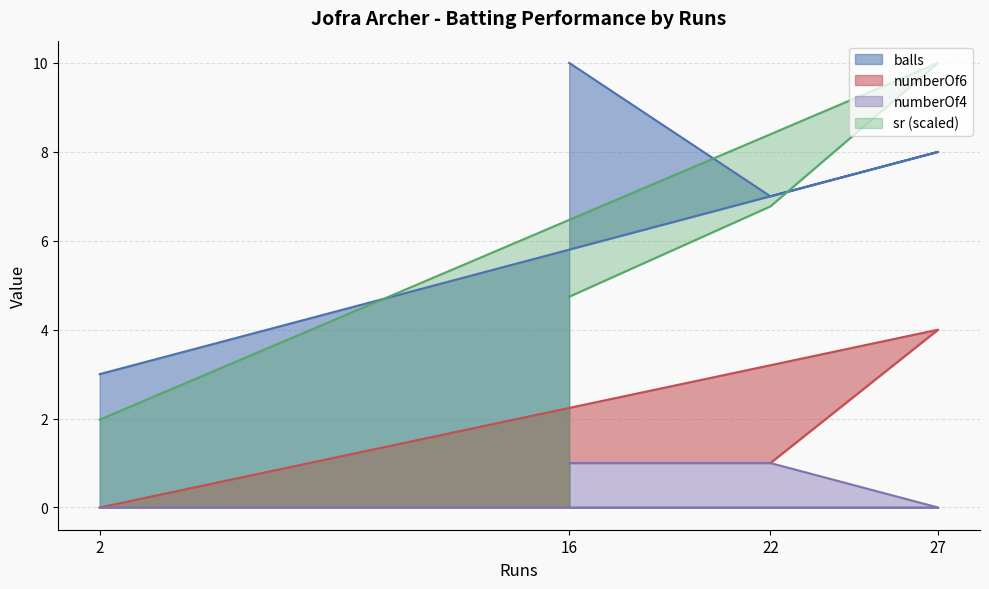

How many series are shown in this chart?

4